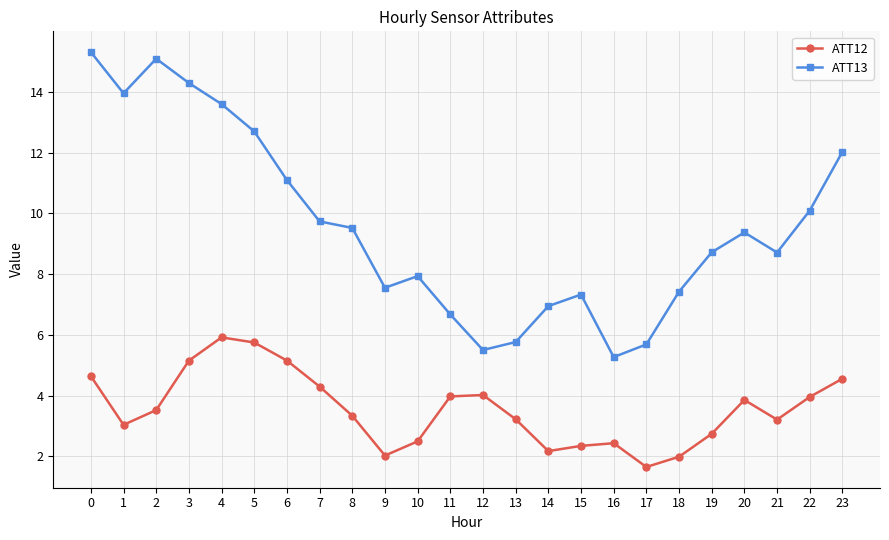

At which label does ATT12 reach its minimum?

17